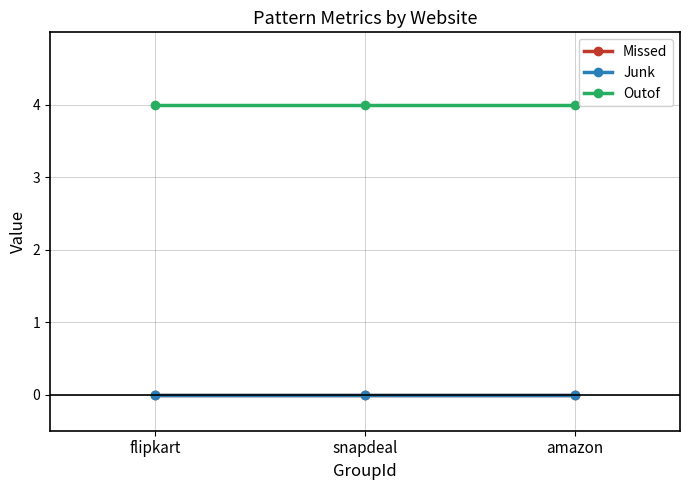

Which category has the highest value across all series?

flipkart